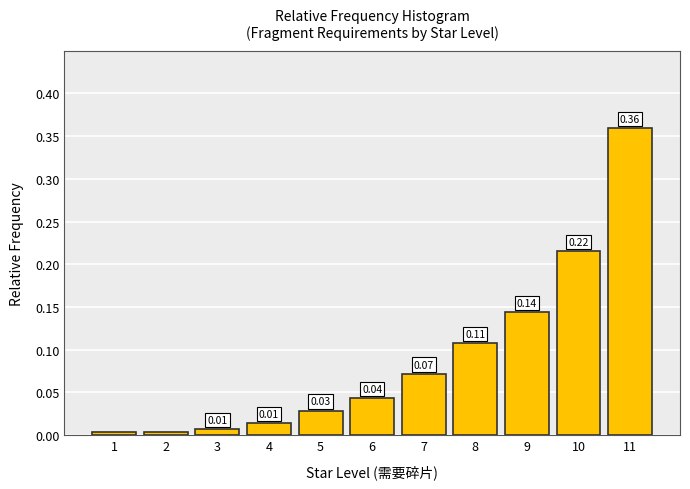

What is the change in value from 3 to 8?

+0.1